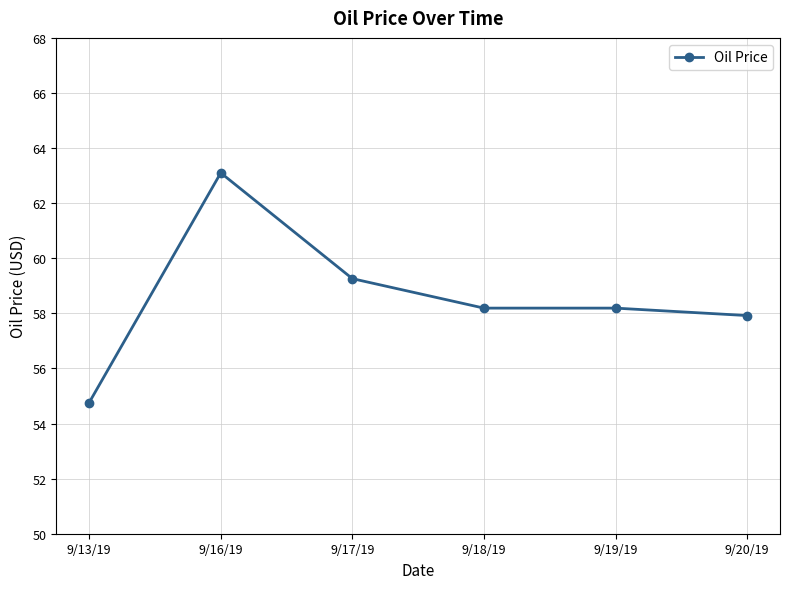

Is it true that the value at 9/18/19 is 58.2?

True